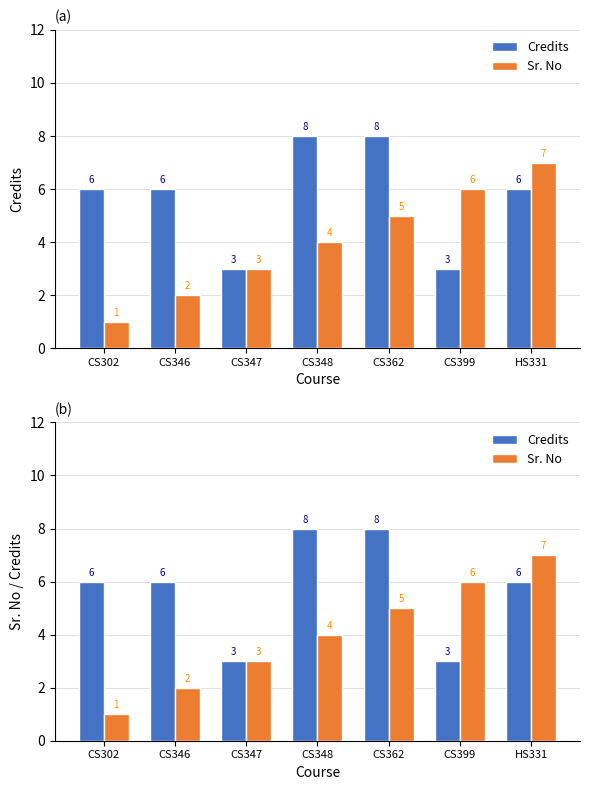

What is the label of the 7th bar from the right?

CS302